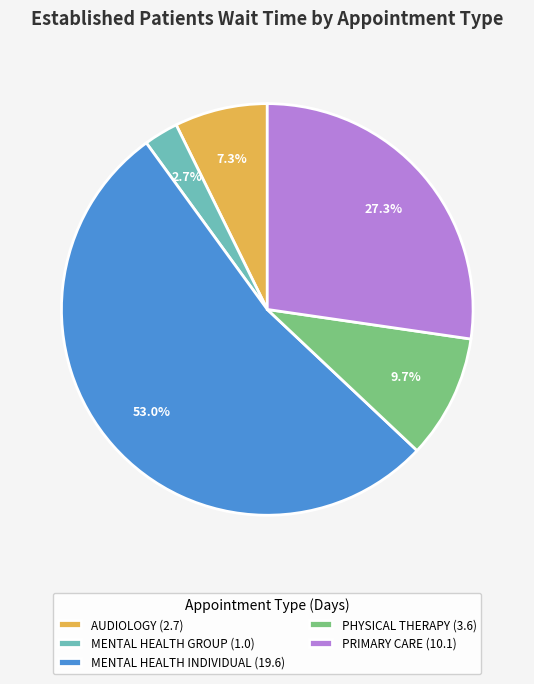

Approximately how many times larger is the value at PHYSICAL THERAPY (3.6) compared to AUDIOLOGY (2.7)?

1.3